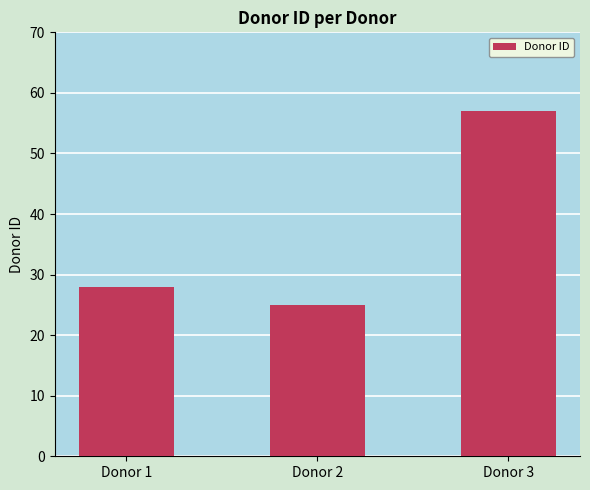

What is the value of the 1st bar from the left?

28